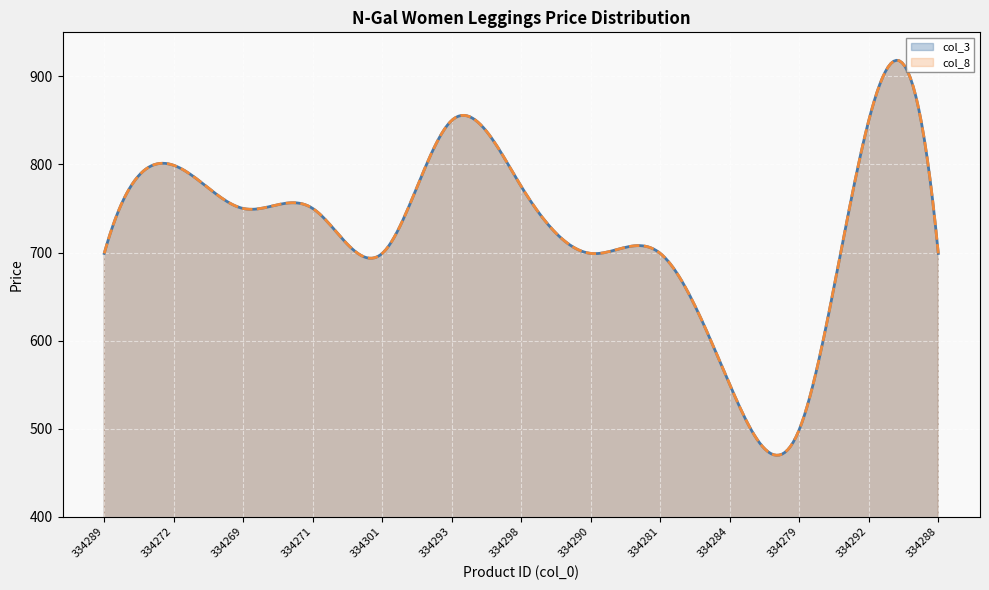

Which series has the largest range (max minus min)?

col_3